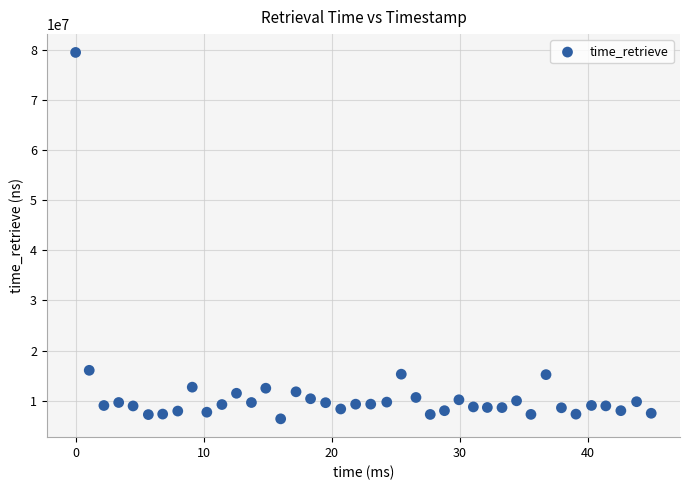

What is the range of Y values (max minus min)?

73074057